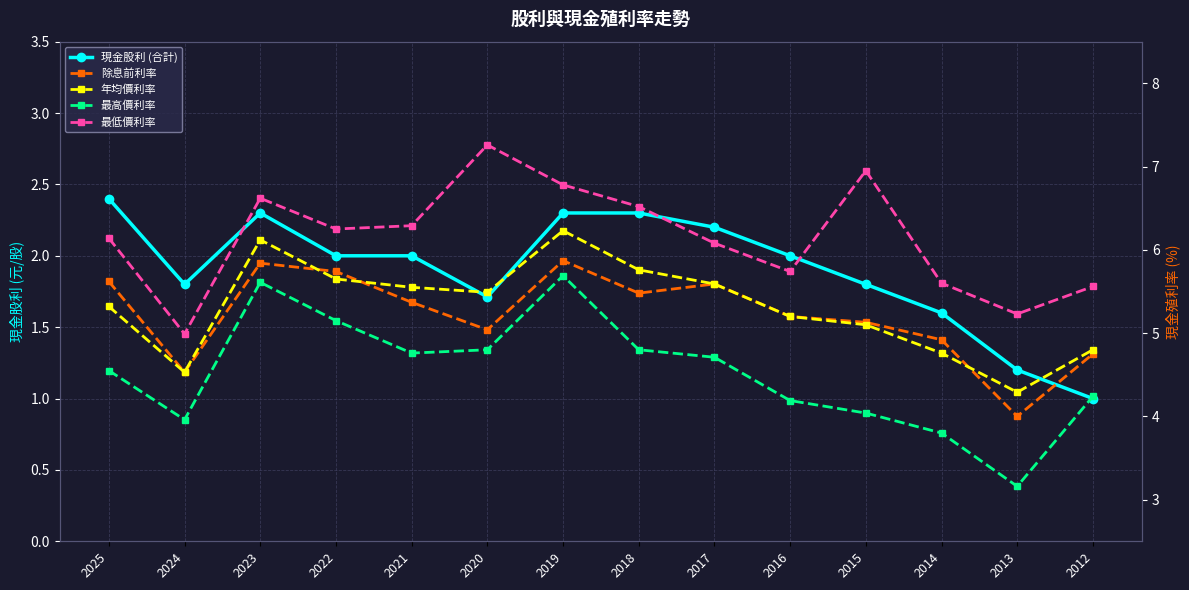

What is the highest value of the 最低價利率 series?

7.3